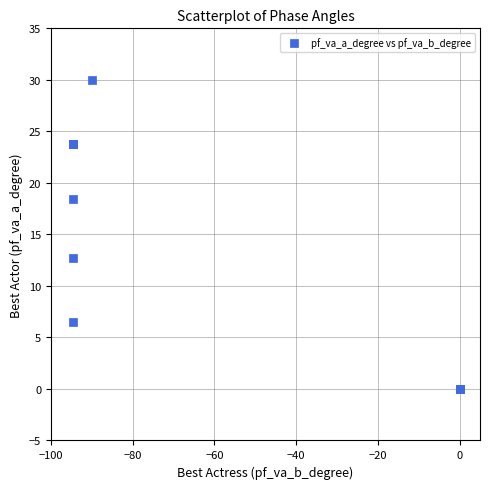

What Y value in the scatter plot is closest to 14?

12.7